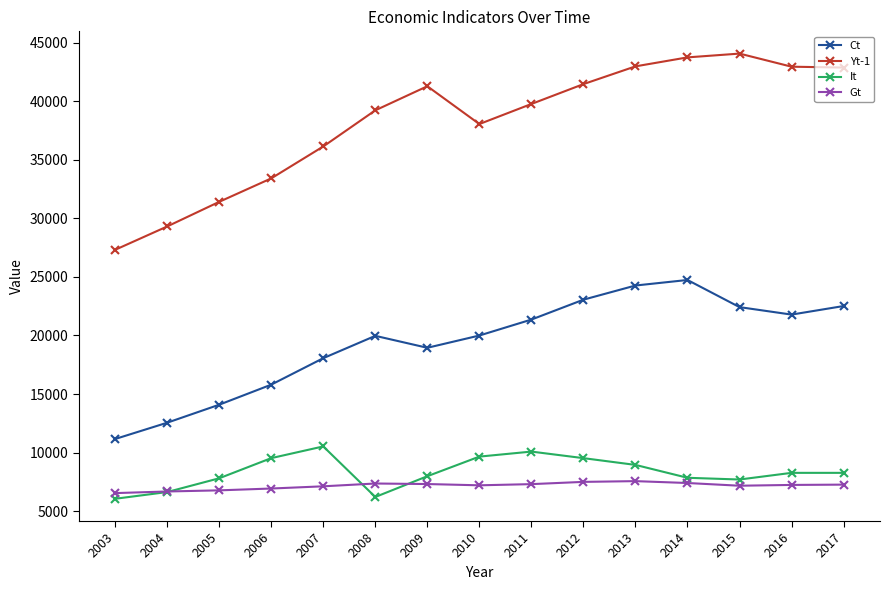

True or false: Ct has more than 0 points higher than both neighbors.

True